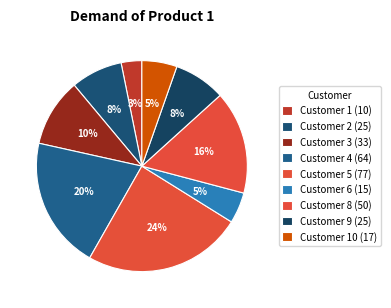

How many slices are in this pie chart?

9